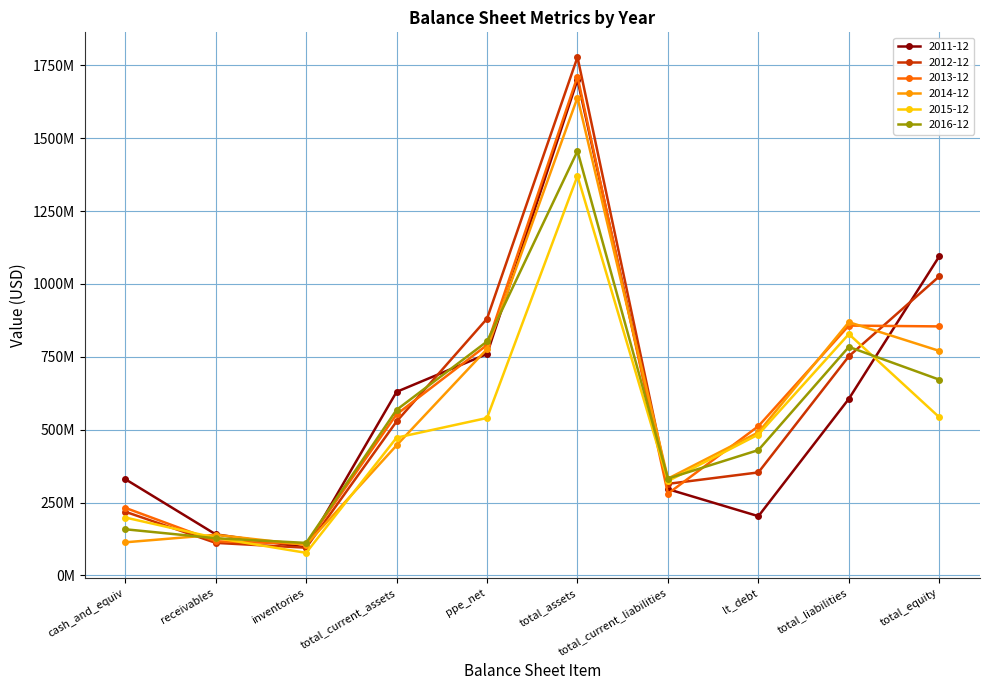

Where is the first local maximum for 2016-12?

total_assets